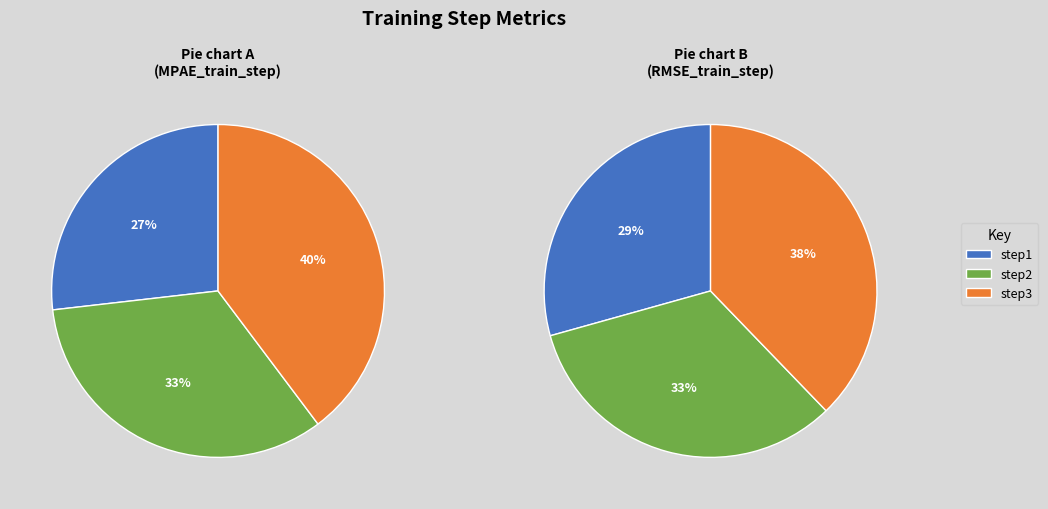

At step1, list the series in order from smallest to largest.

MPAE_train_step, RMSE_train_step